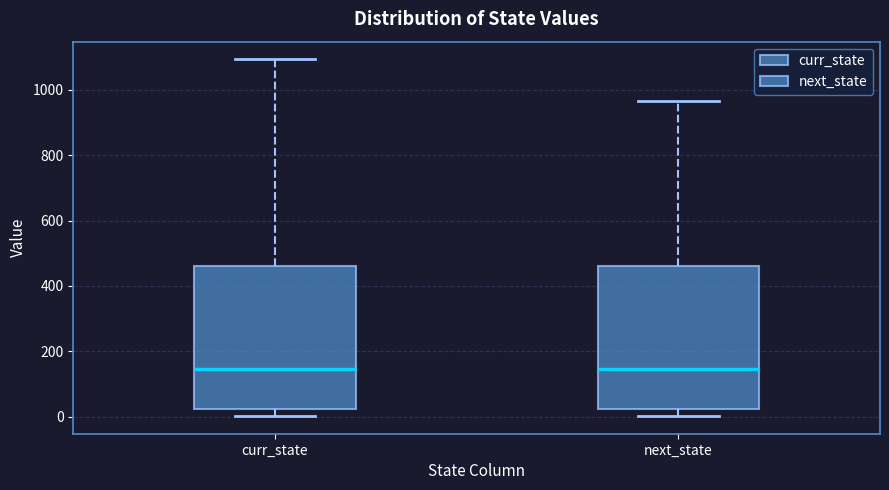

Reading left to right, transcribe this box plot: for each box, give where its median line is, the range the box spans, and where its two whiskers end, as read against the y-axis. The values are not printed on the chart, so give them approximately, as read against the axis.

curr_state: median 140, box 20 to 460, whiskers 0 to 1100
next_state: median 140, box 20 to 460, whiskers 0 to 960